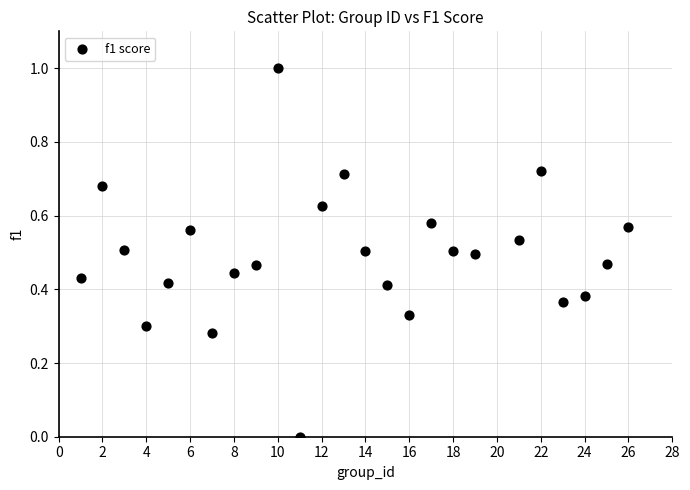

What is the range of X values (max minus min)?

25.0